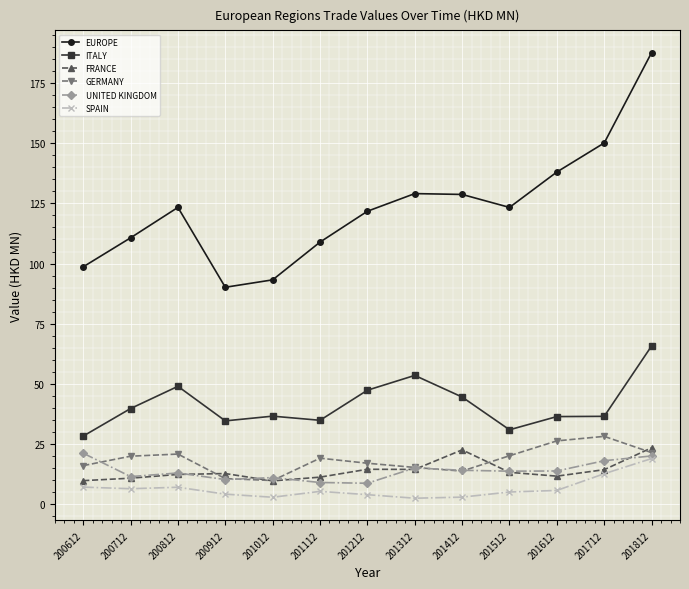

What are all the series names shown in the legend?

EUROPE, ITALY, FRANCE, GERMANY, UNITED KINGDOM, SPAIN